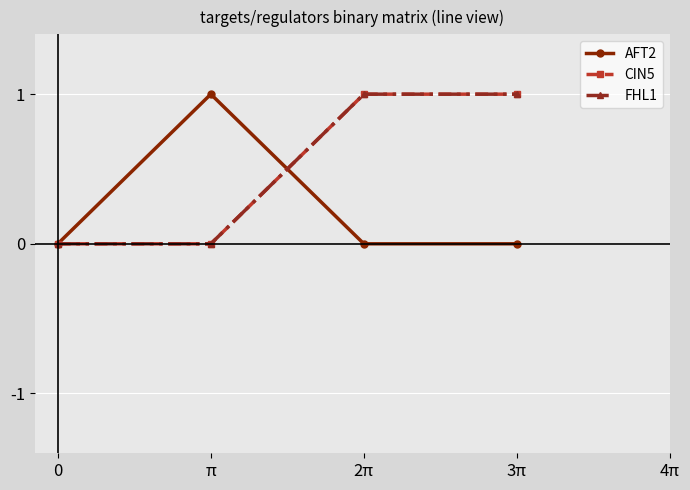

What is the value of the AFT2 point at the 2nd from the left?

1